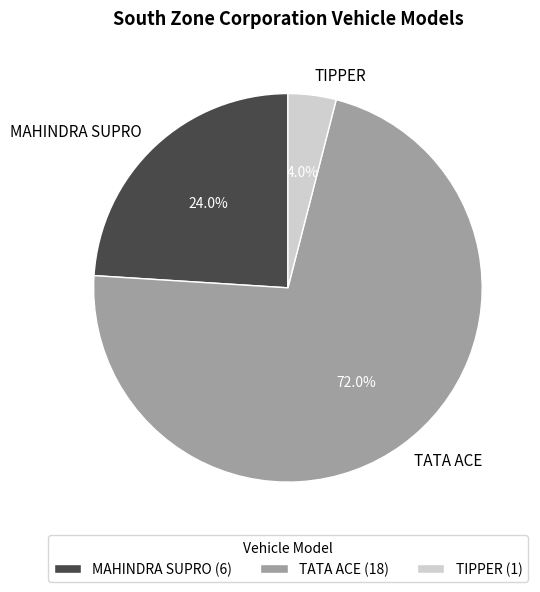

What is the largest slice in the pie chart?

TATA ACE